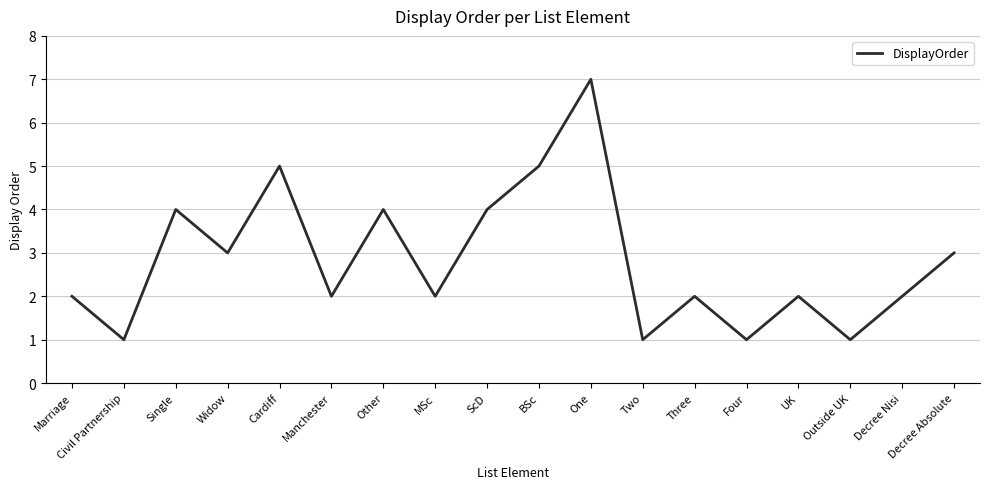

True or false: the data shows 11 at One.

False